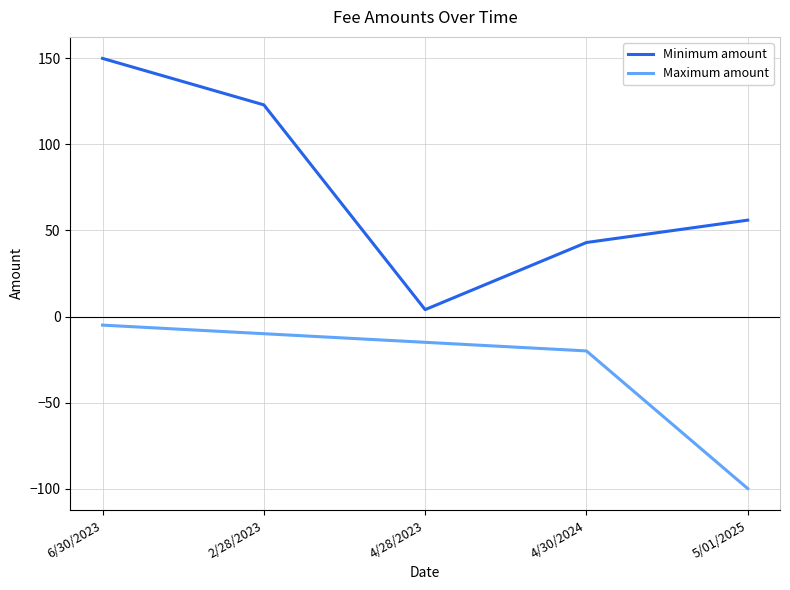

True or false: Maximum amount and Minimum amount cross at least once.

False